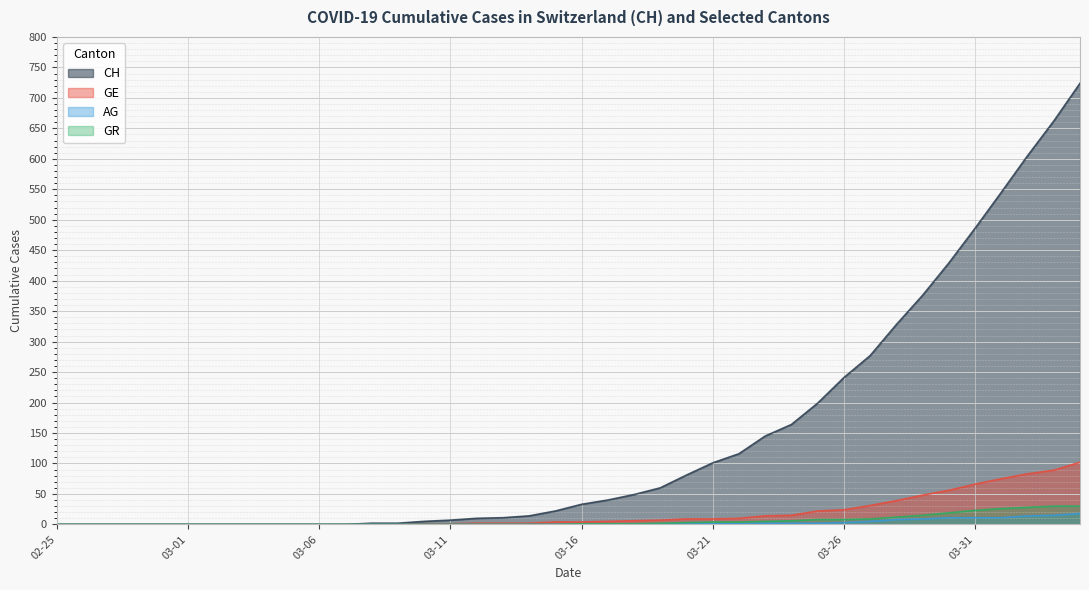

At how many categories does at least one series exceed 319?

8